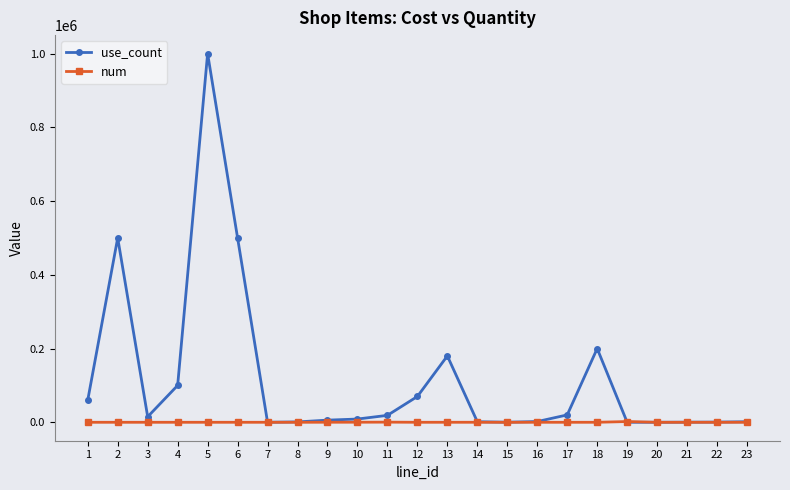

At how many categories does at least one series exceed 683980?

1